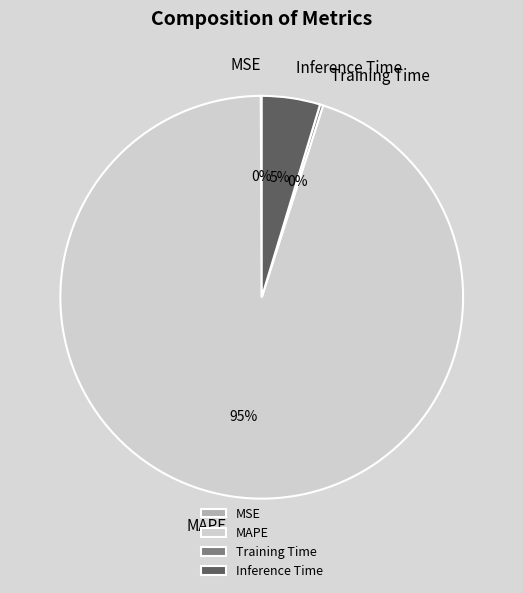

Is the sum of MAPE and Inference Time greater than half?

Yes